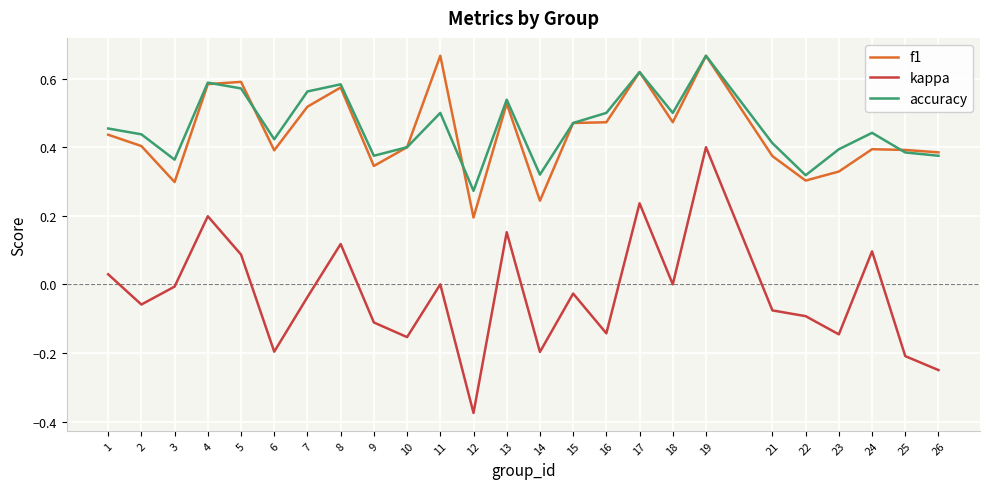

How many interior local valleys does the kappa series have?

8